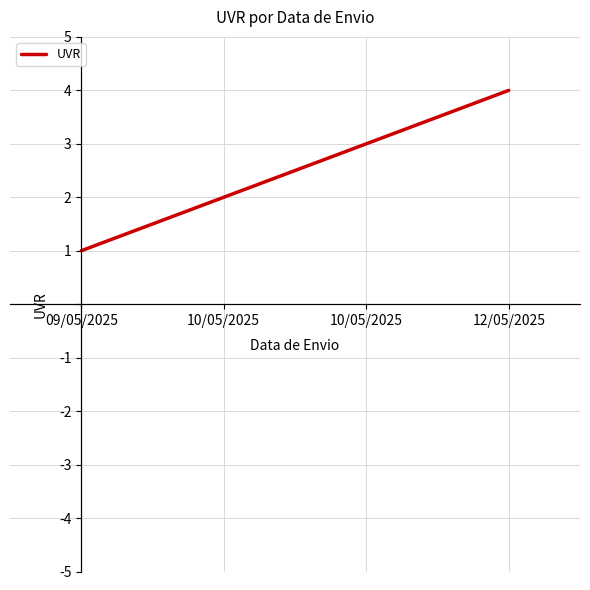

How many values are between 2 and 4?

3